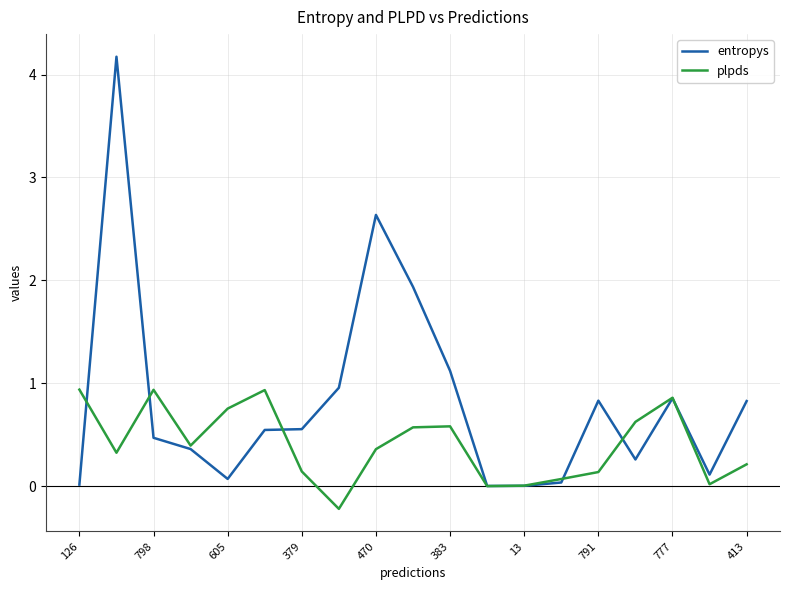

List the series in order of their overall mean, lowest first.

plpds, entropys